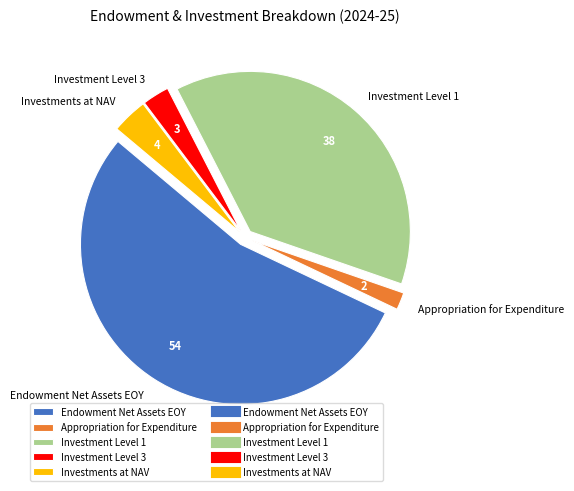

Which has a higher value, Investment Level 3 or Investment Level 1?

Investment Level 1